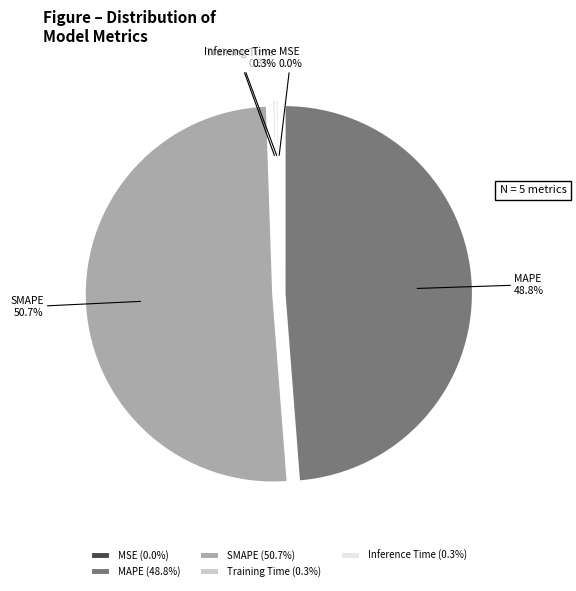

Does any single category account for the majority?

Yes